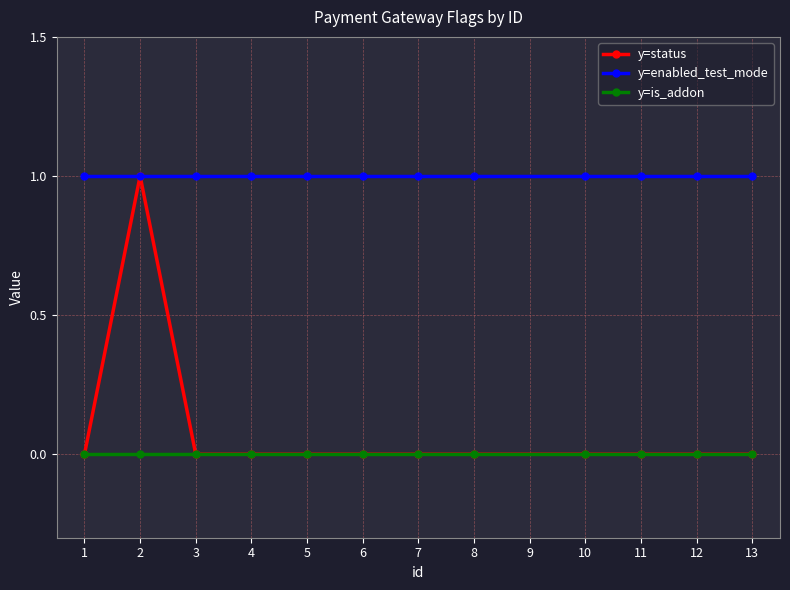

True or false: y=is_addon and y=enabled_test_mode intersect in this chart.

False